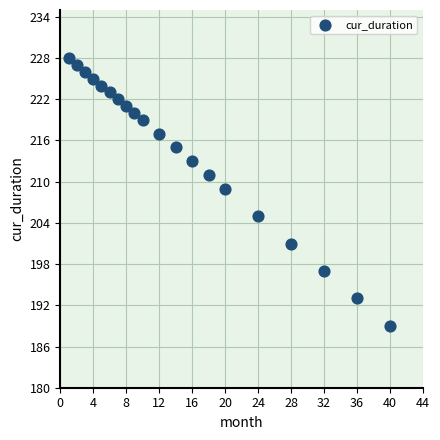

What is the range of X values (max minus min)?

39